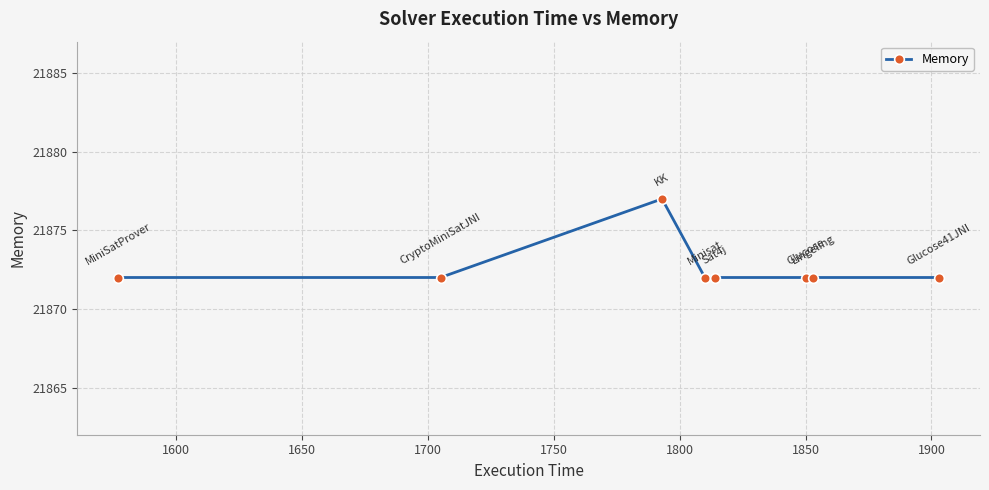

What is the difference between the maximum and minimum values?

5